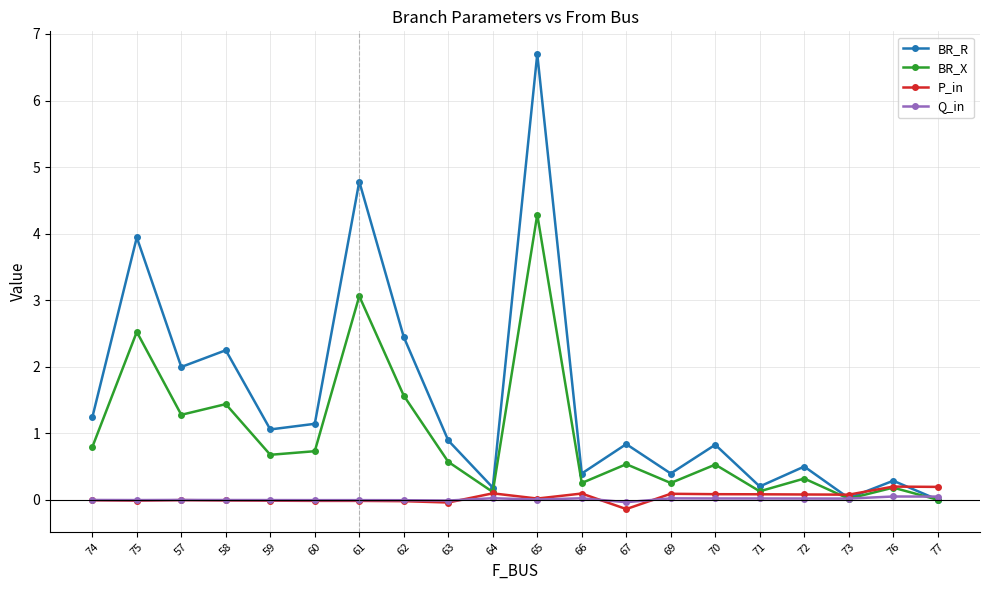

Which category has the highest value in the BR_X series?

65